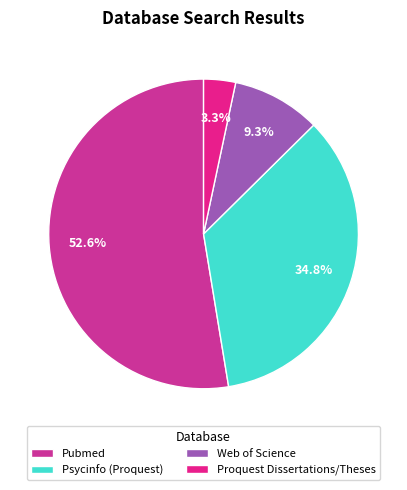

To the nearest percent, what is the difference between the Psycinfo (Proquest) and Proquest Dissertations/Theses slice percentages?

31%